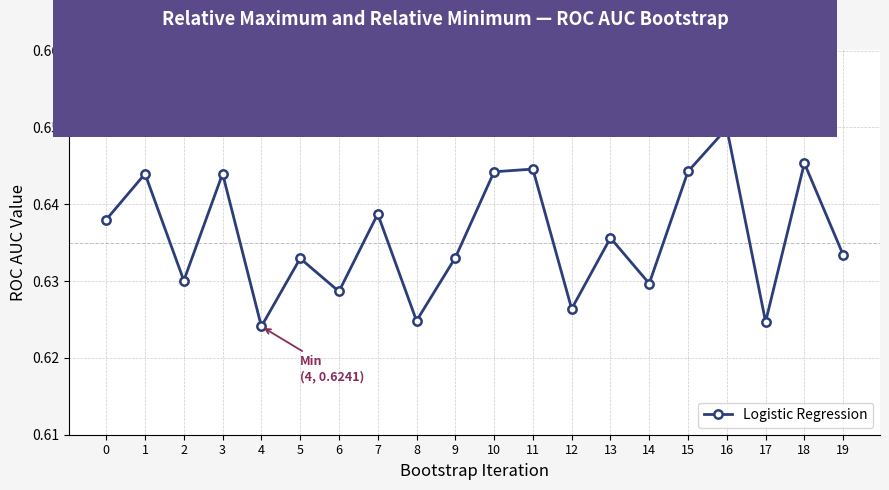

The chart shows a value of 0.3 at 0. True or false?

False